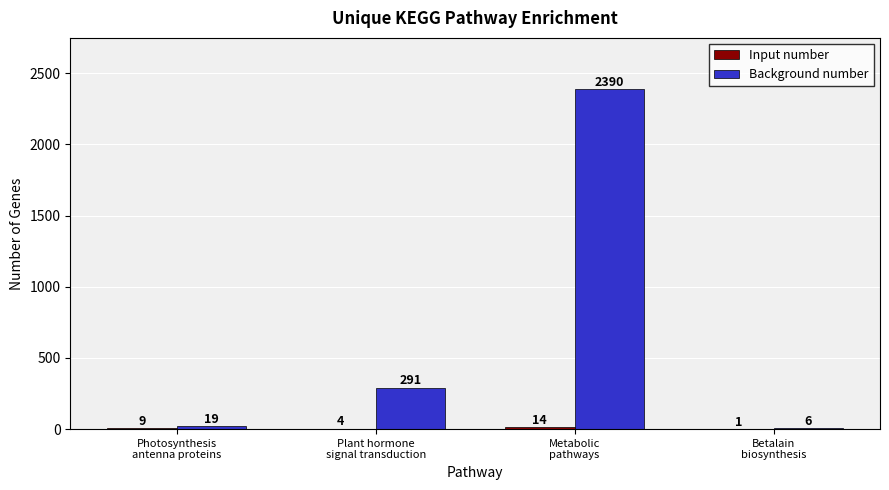

Which series has the largest range (max minus min)?

Background number